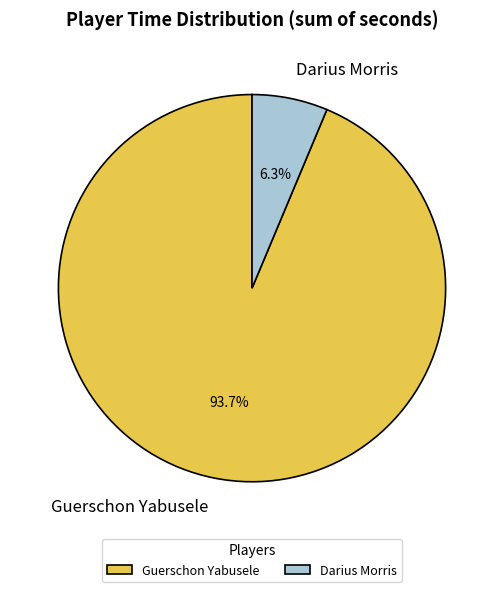

To the nearest percent, what is the average slice percentage?

50%